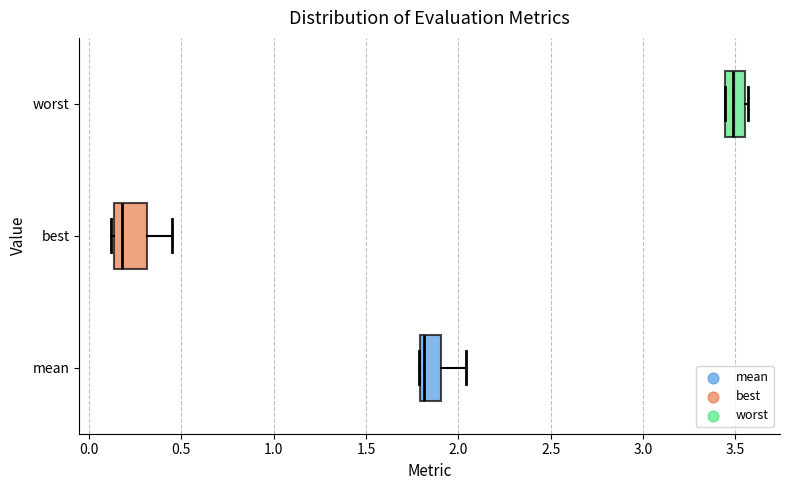

Comparing the boxes themselves (not the whiskers), which one is the widest?

best